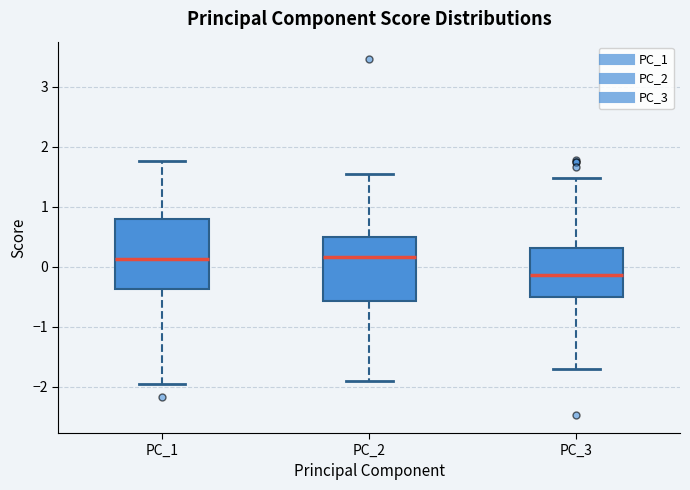

Comparing the boxes themselves (not the whiskers), which one is the tallest?

PC_1